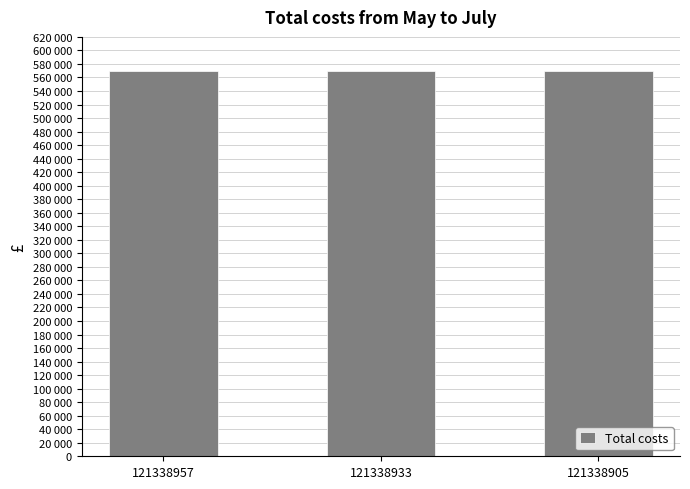

How many data points are less than 569484?

1